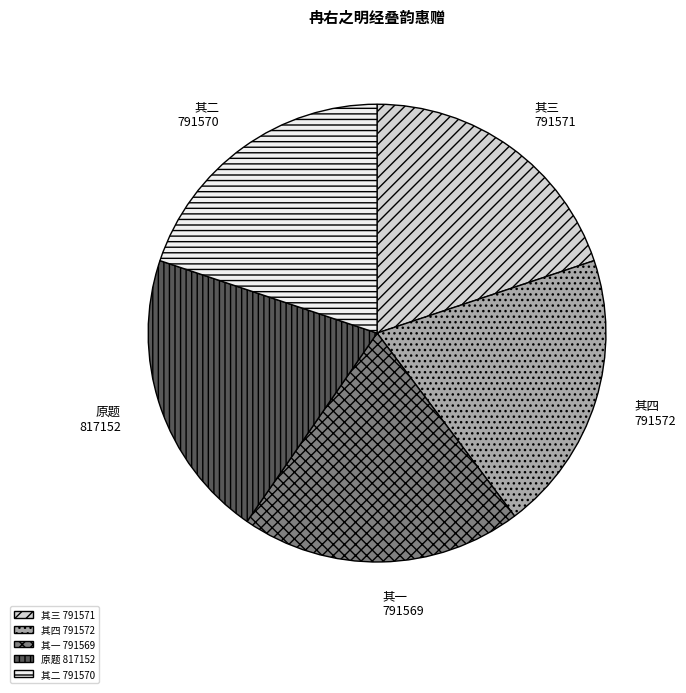

The 其一 791569 slice represents 12% of the pie. True or false?

False